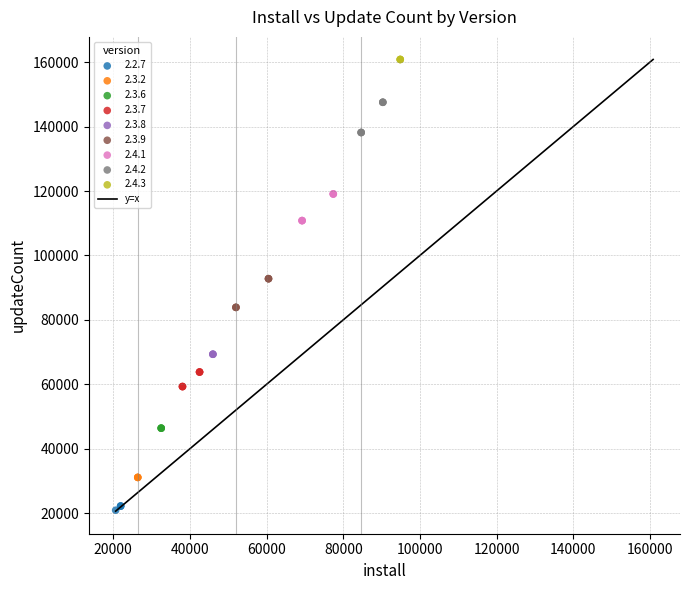

Which series reaches the maximum Y coordinate?

2.4.3